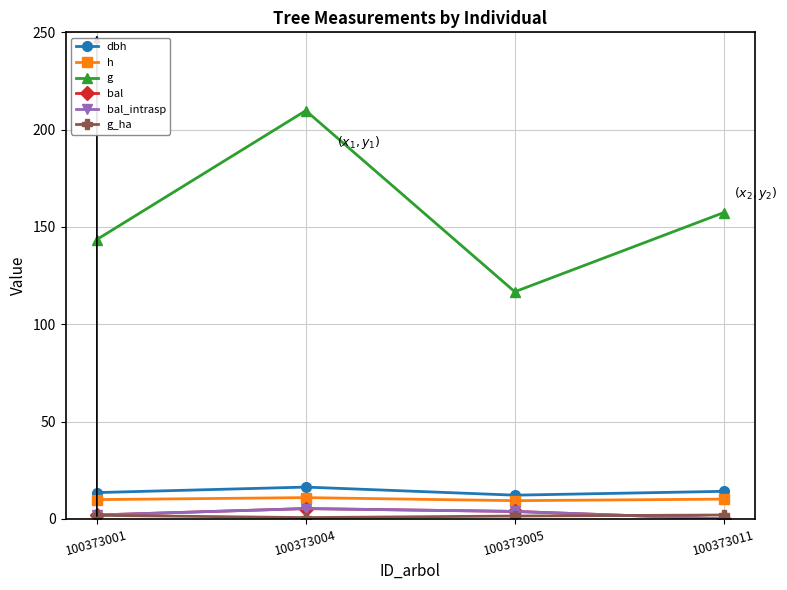

Does the chart have visible grid lines?

Yes